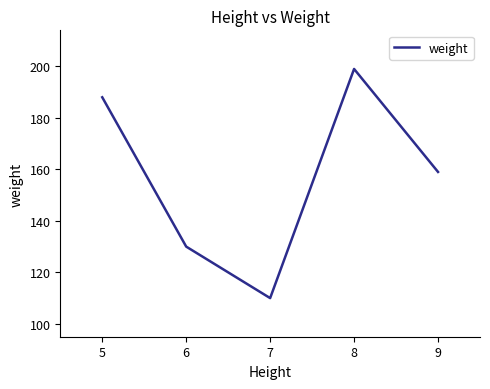

Where is the first local maximum?

8